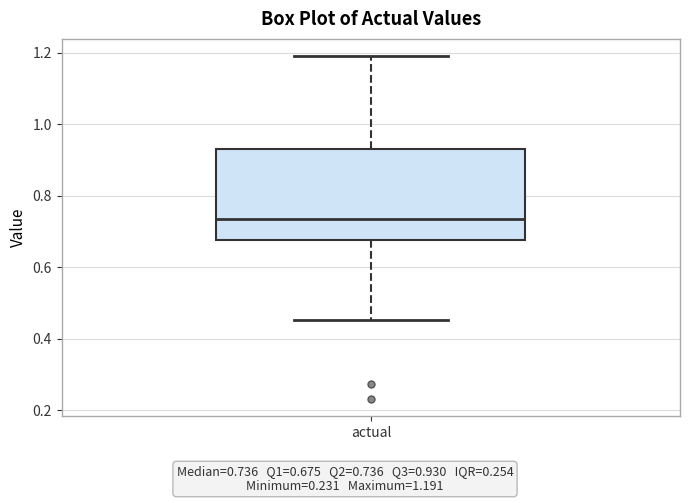

Read this box plot against the y-axis: the position of the median line, the range covered by the box, and the ends of both whiskers. The values are not printed on the chart, so give them approximately, as read against the axis.

median 0.74, box 0.68 to 0.92, whiskers 0.46 to 1.20